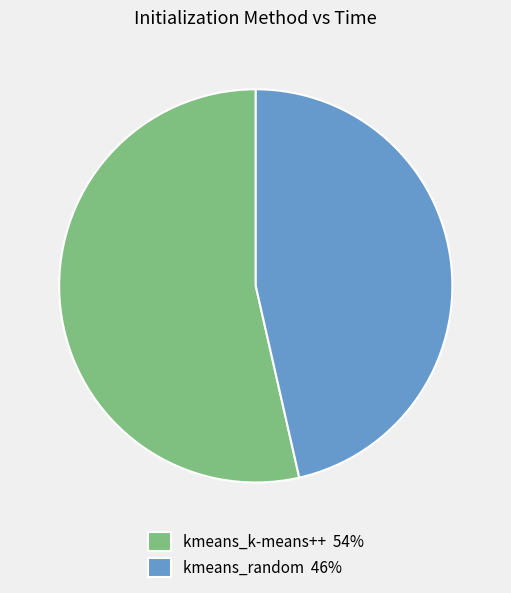

What is the ratio of the value at kmeans_random 46% to the value at kmeans_k-means++ 54%?

0.9